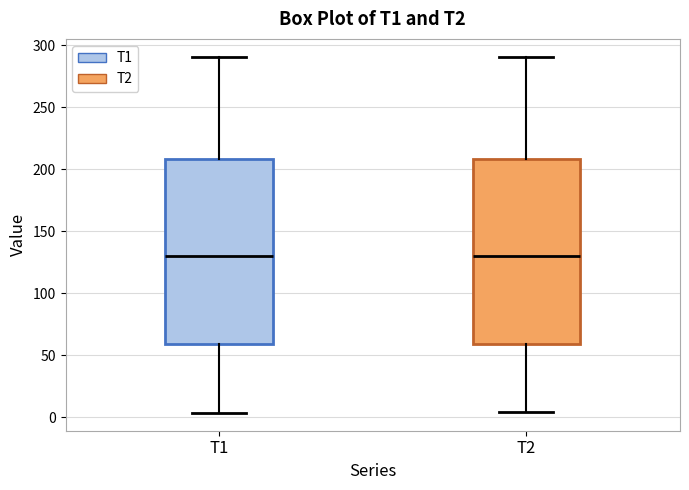

Where is the upper edge of the box for T1 on the y-axis? The values are not printed on the chart, so give them approximately, as read against the axis.

210